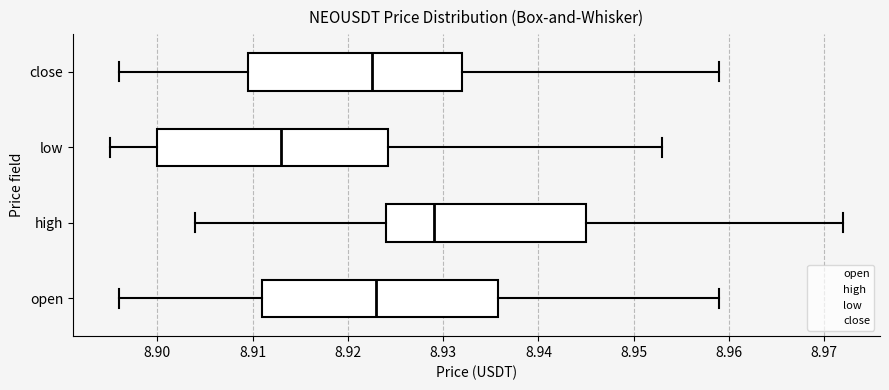

Reading bottom to top, read every box against the x-axis: the position of its median line, the range the box covers, and the ends of its whiskers. The values are not printed on the chart, so give them approximately, as read against the axis.

open: median 8.923, box 8.911 to 8.936, whiskers 8.896 to 8.959
high: median 8.929, box 8.924 to 8.945, whiskers 8.904 to 8.972
low: median 8.913, box 8.900 to 8.924, whiskers 8.895 to 8.953
close: median 8.923, box 8.910 to 8.932, whiskers 8.896 to 8.959